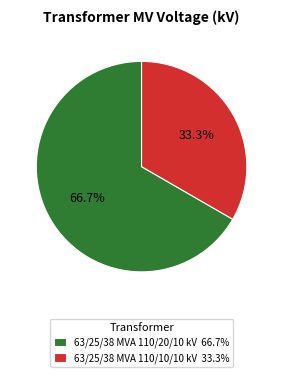

How many slices are in this pie chart?

2